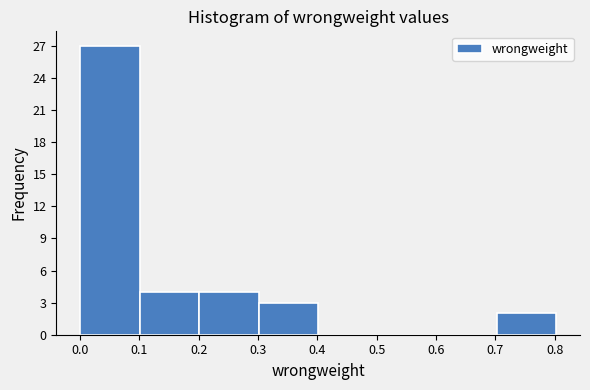

Which range on the x-axis has the tallest bar?

0.0 to 0.1